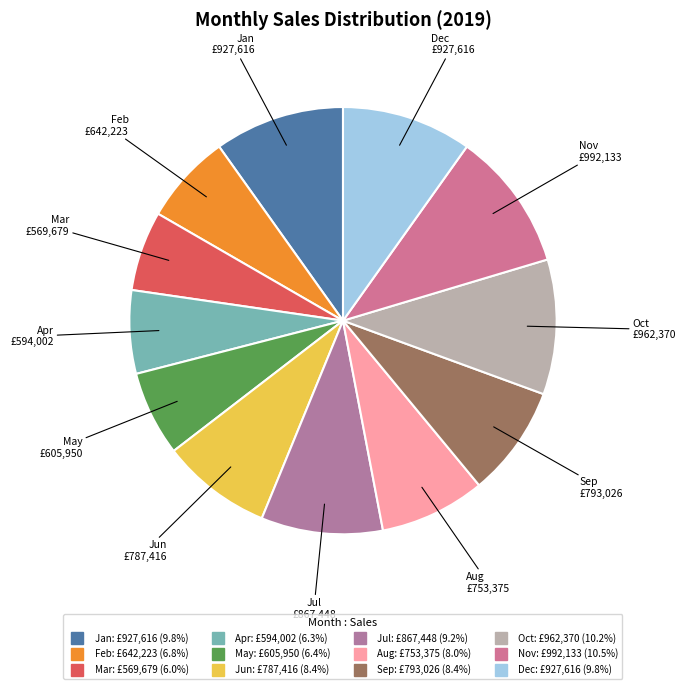

Do Jun and Mar together represent more than half of the pie?

No